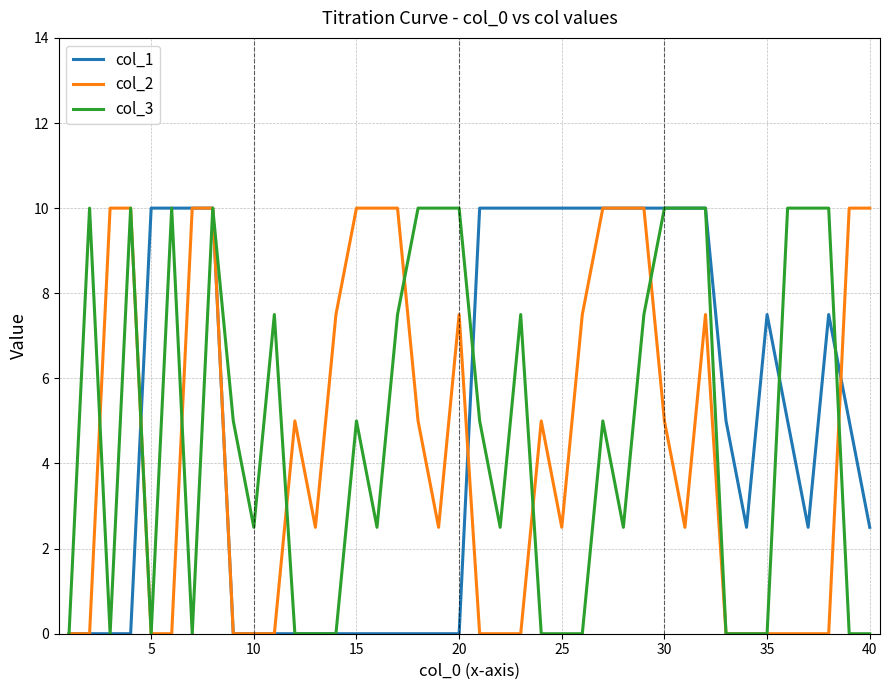

Does the chart have visible grid lines?

Yes